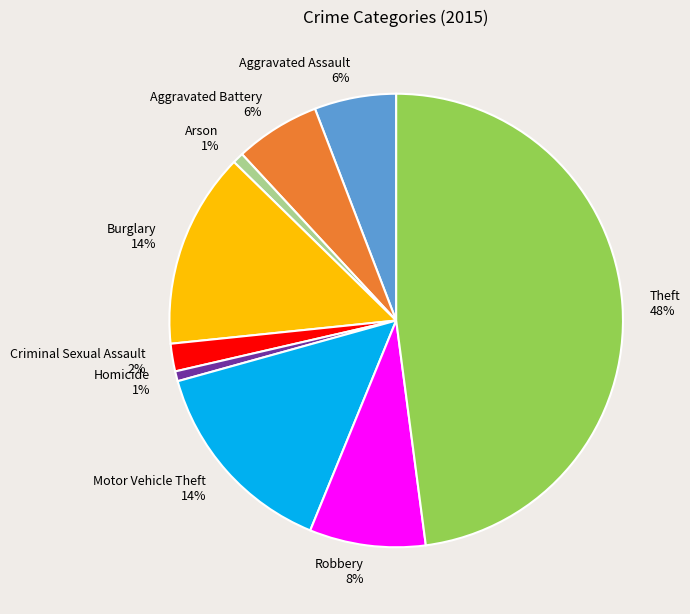

Is there any slice that represents more than half of the pie?

No